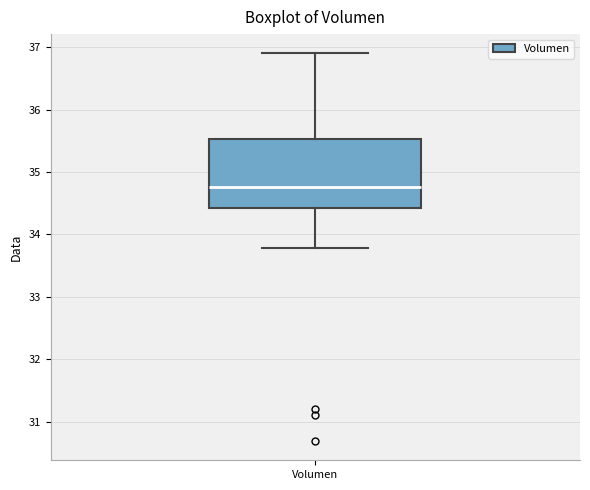

Read this box plot against the y-axis: the position of the median line, the range covered by the box, and the ends of both whiskers. The values are not printed on the chart, so give them approximately, as read against the axis.

median 34.8, box 34.4 to 35.5, whiskers 33.8 to 36.9